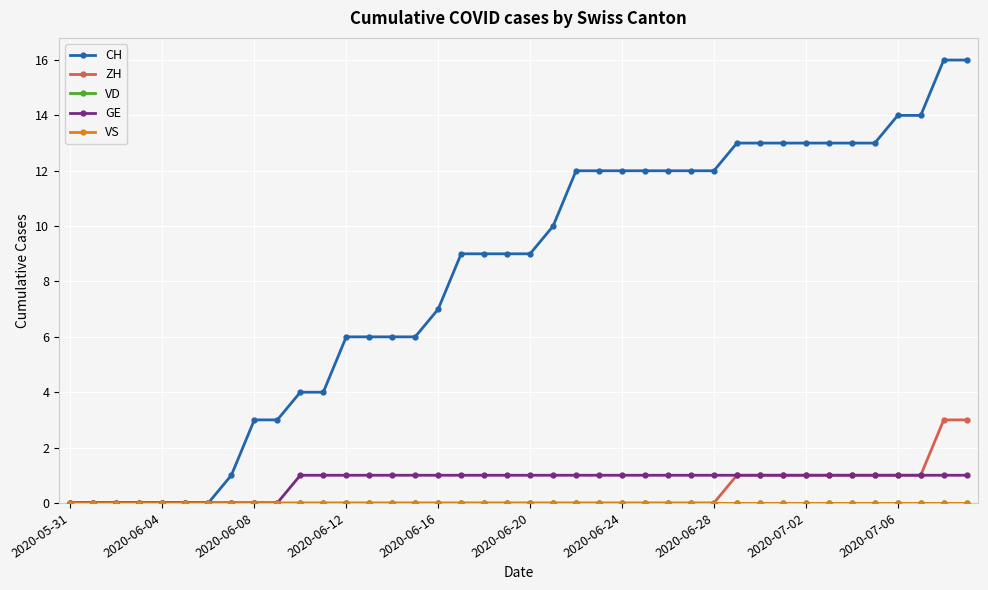

True or false: VD and ZH intersect in this chart.

False